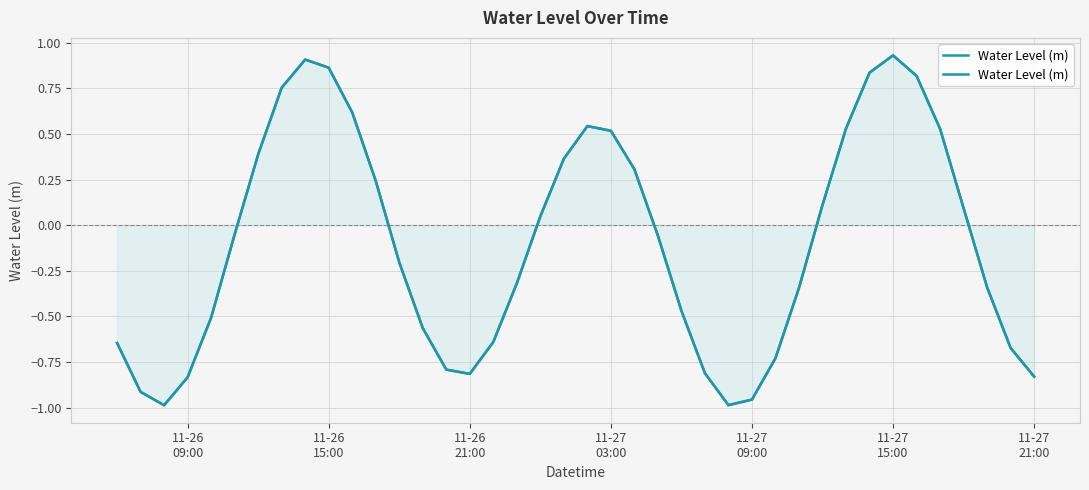

How many values are above zero?

18